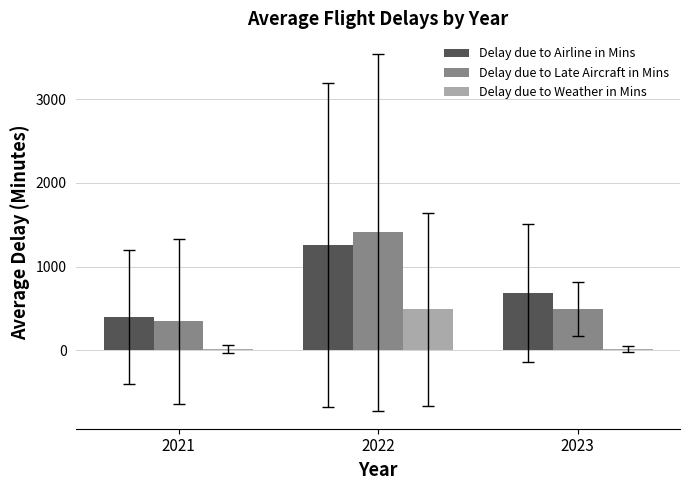

Is the value of Delay due to Airline in Mins at 2022 greater than the value of Delay due to Weather in Mins at 2023?

Yes